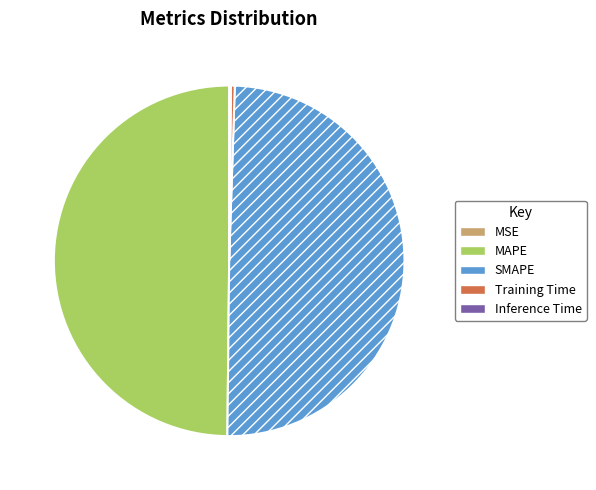

Is Training Time the majority of the pie?

No